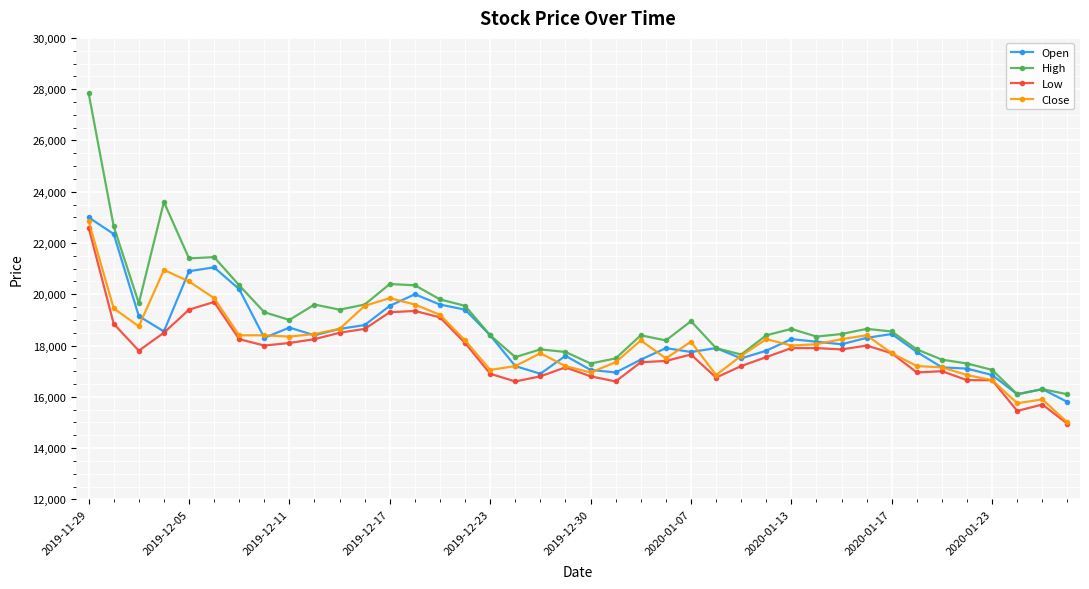

What is the minimum value for Low?

14950